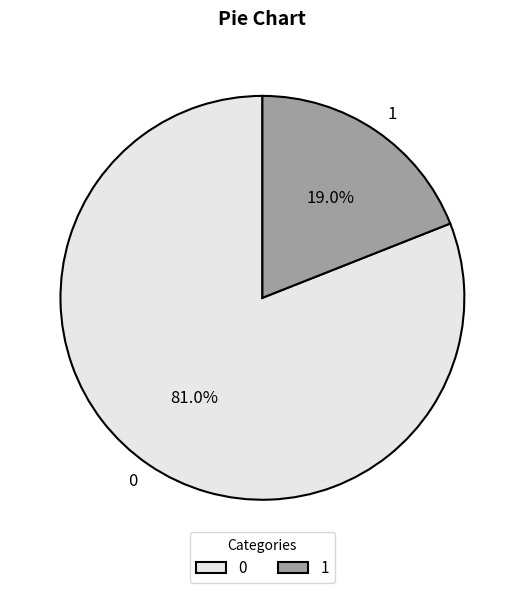

How much of the chart is everything except 0?

19.0%